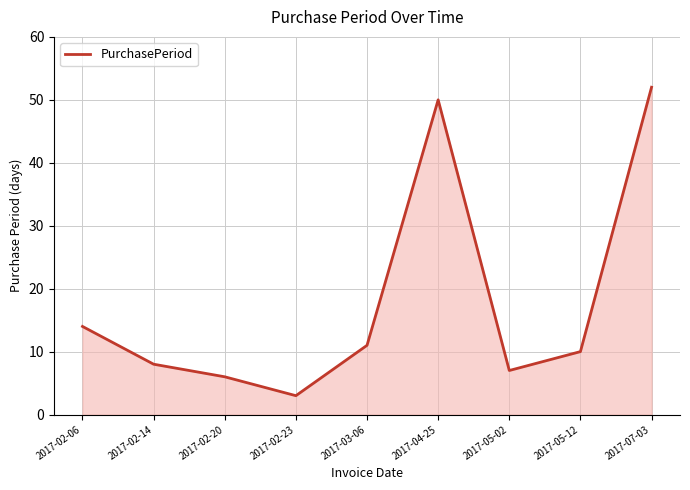

What position from the right is 2017-07-03?

1